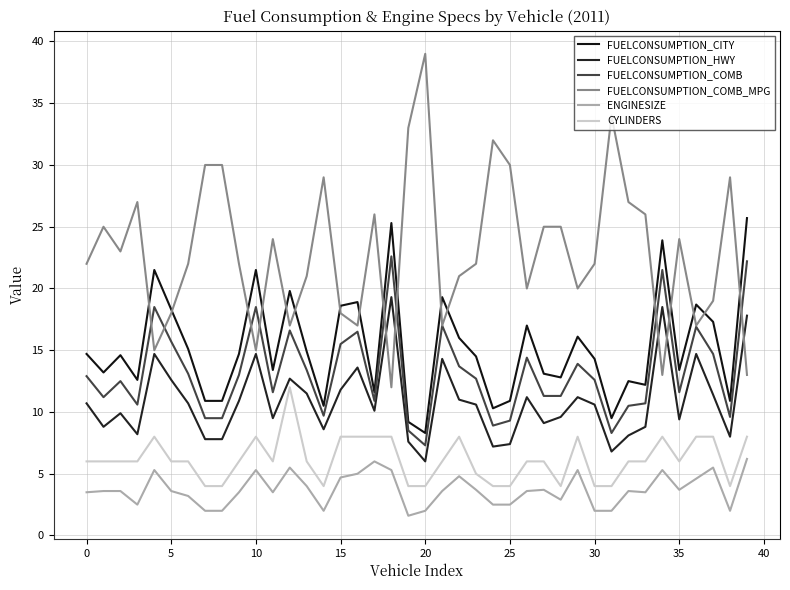

Does the chart display data point markers on the line(s)?

No